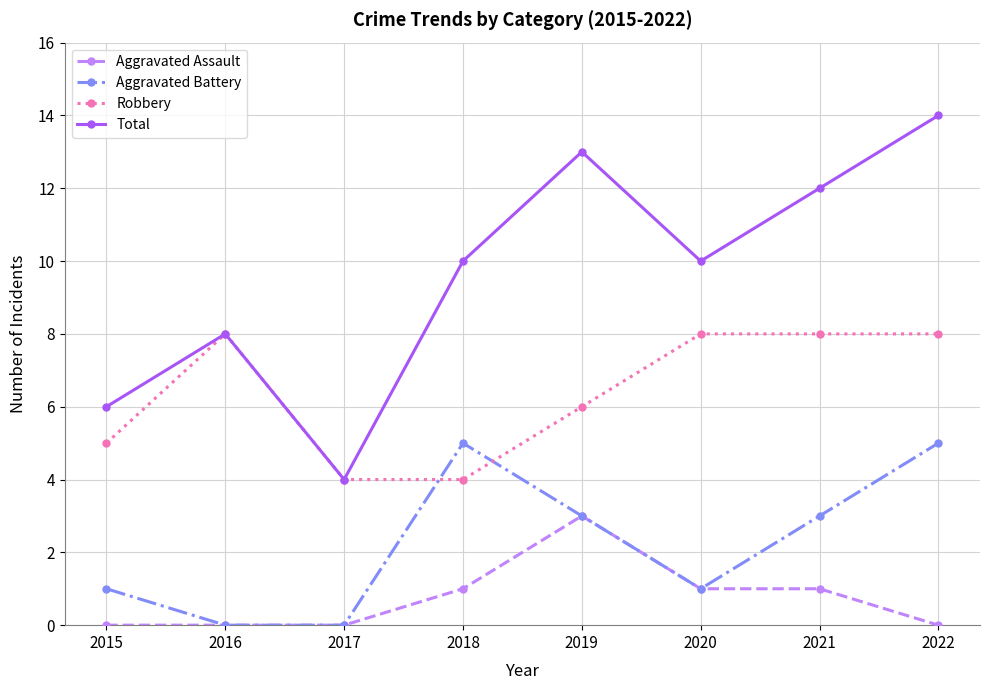

True or false: Robbery has more than 2 points higher than both neighbors.

False